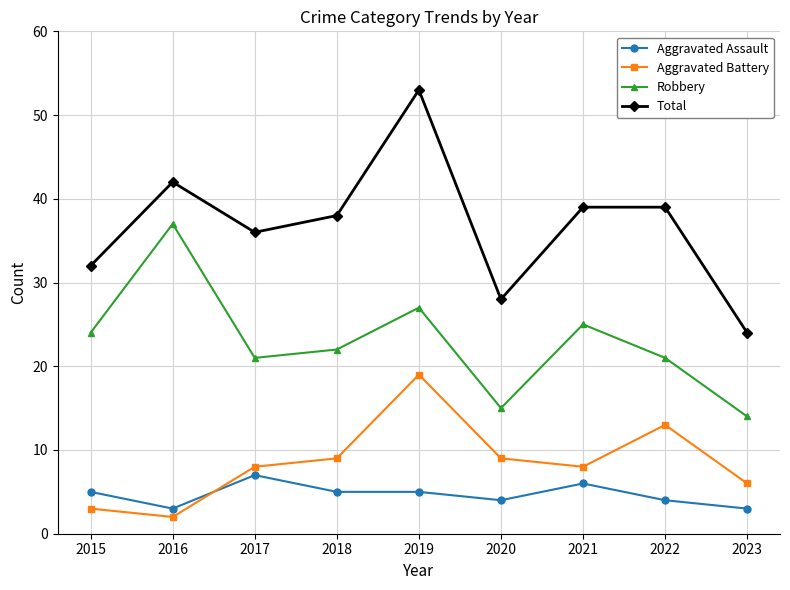

Which series has the widest spread of values?

Total